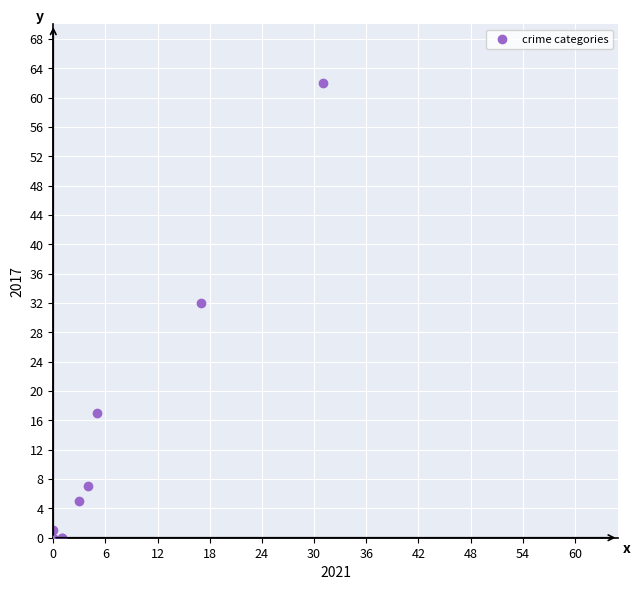

What Y value in the scatter plot is closest to 31?

32